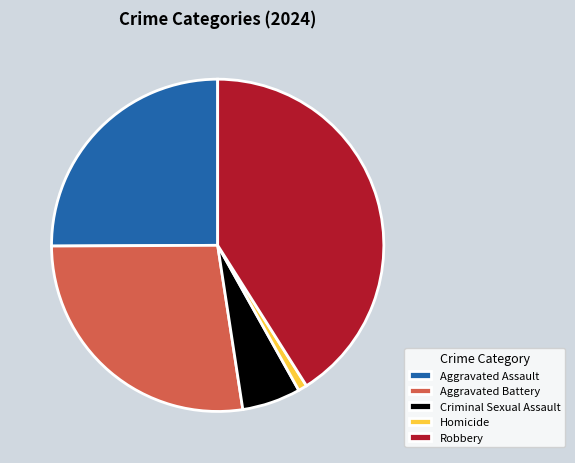

How many segments does this pie chart have?

5